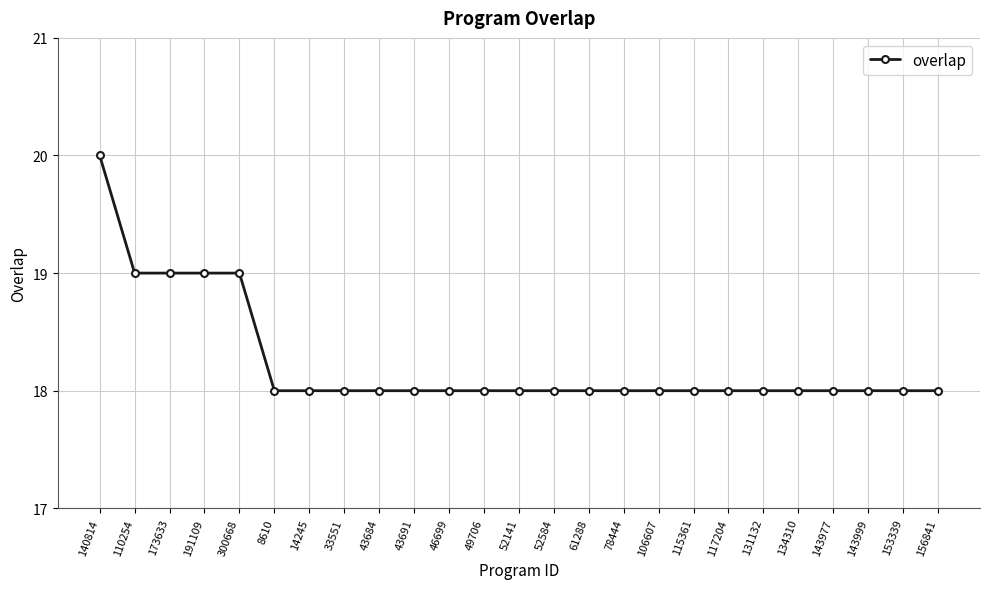

What is the change in value from 140814 to 156841?

-2